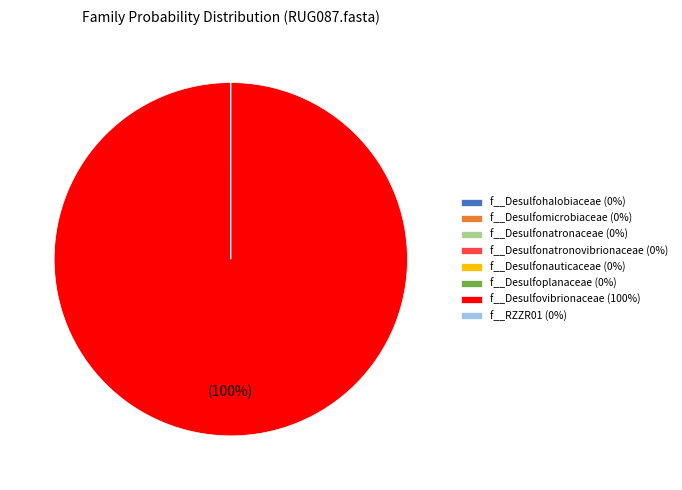

True or false: f__Desulfovibrionaceae (100%) accounts for 89% of the total.

False